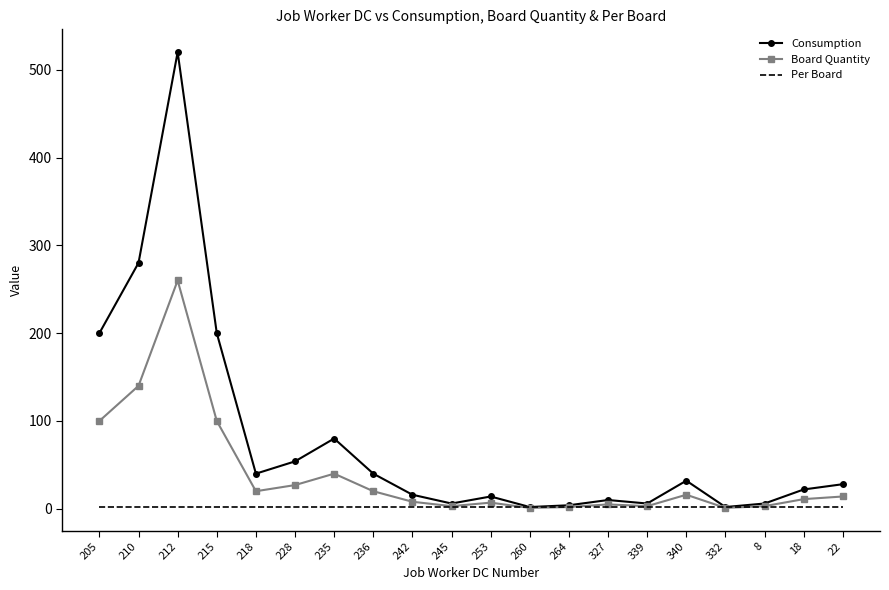

The Per Board series shows 2 at 242. True or false?

True